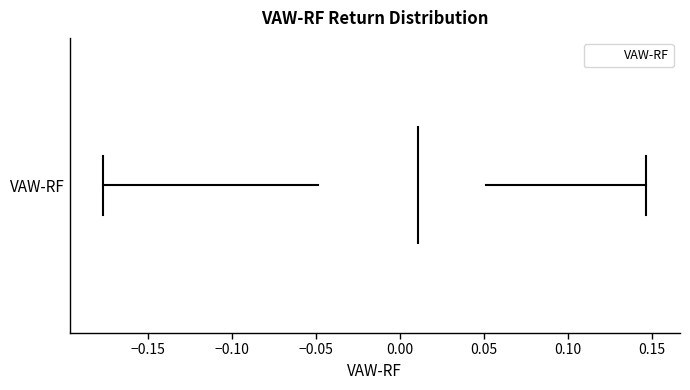

Read this box plot against the x-axis: the position of the median line, the range covered by the box, and the ends of both whiskers. The values are not printed on the chart, so give them approximately, as read against the axis.

median 0.010, box -0.050 to 0.050, whiskers -0.175 to 0.145